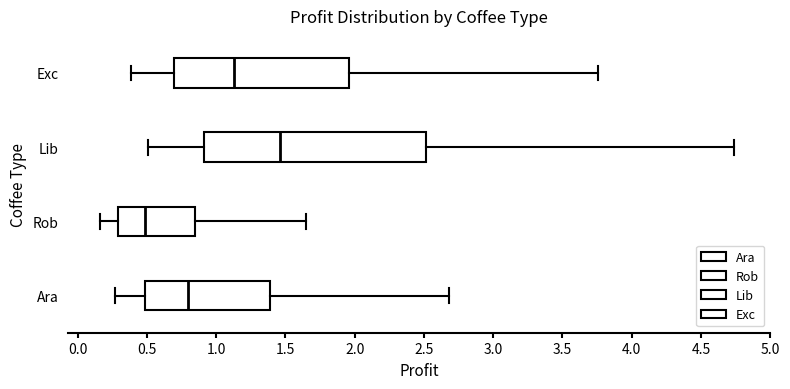

Which box is the widest, from its left edge to its right edge?

Lib